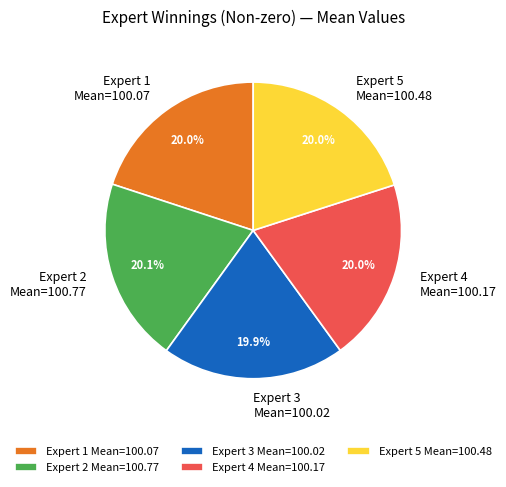

Does any single category account for the majority?

No